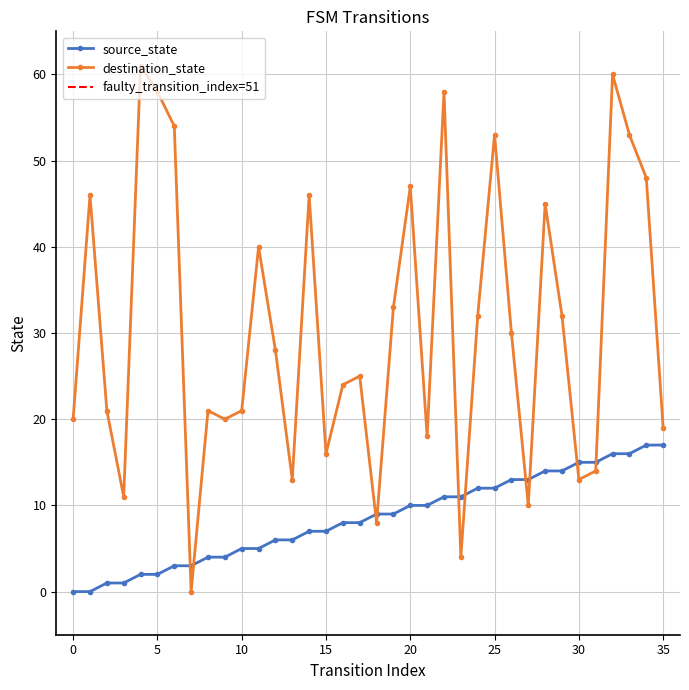

Which series has the largest total across all categories?

destination_state